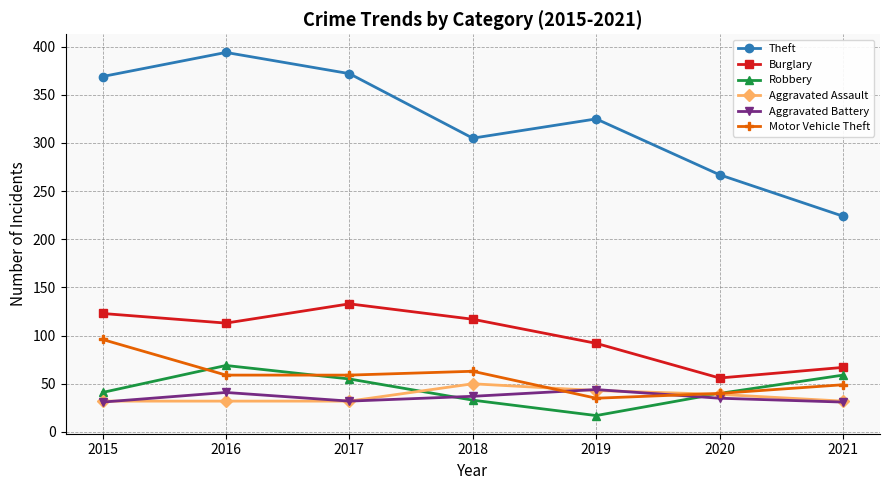

What value does the Aggravated Battery series have at 2015, to the nearest 5?

30